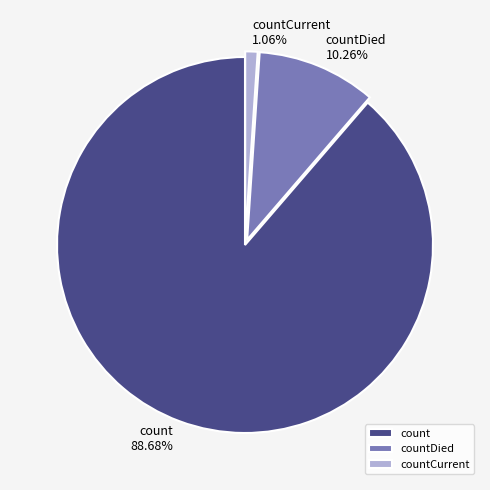

The countCurrent slice represents 1% of the pie. True or false?

True